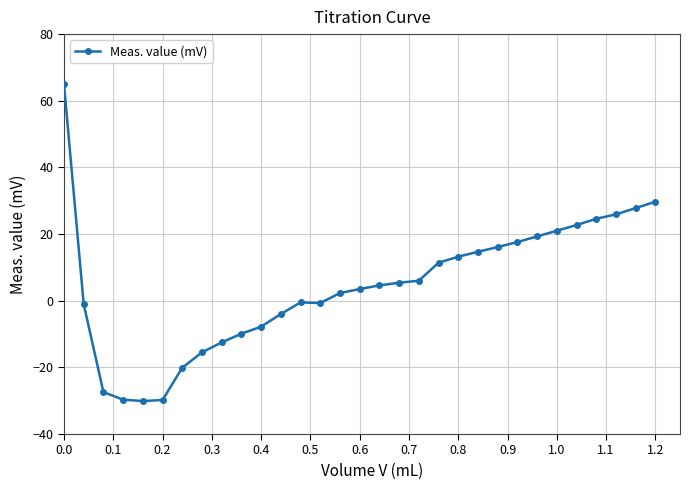

Does the chart have visible grid lines?

Yes